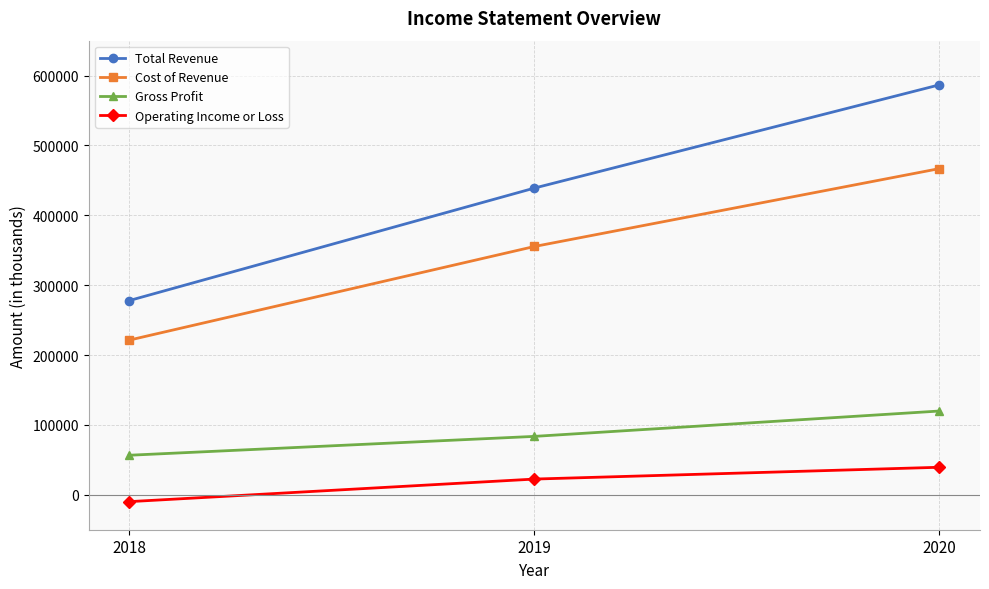

True or false: Operating Income or Loss has a value of 39400 at 2020.

True